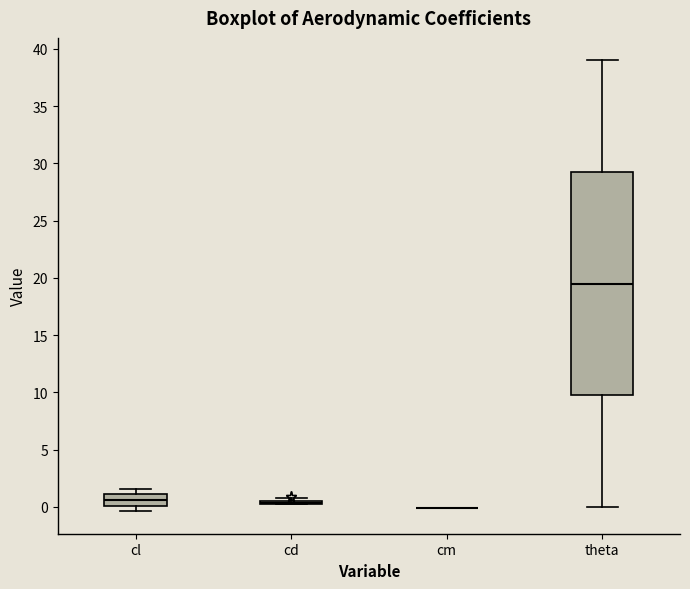

Reading left to right, transcribe this box plot: for each box, give where its median line is, the range the box spans, and where its two whiskers end, as read against the y-axis. The values are not printed on the chart, so give them approximately, as read against the axis.

cl: median 0.5, box 0.0 to 1.0, whiskers -0.5 to 1.5
cd: box collapsed to a line at 0.5, whiskers 0.0 to 1.0
cm: box collapsed to a line at 0.0, whiskers 0.0 to 0.0
theta: median 19.5, box 10.0 to 29.5, whiskers 0.0 to 39.0